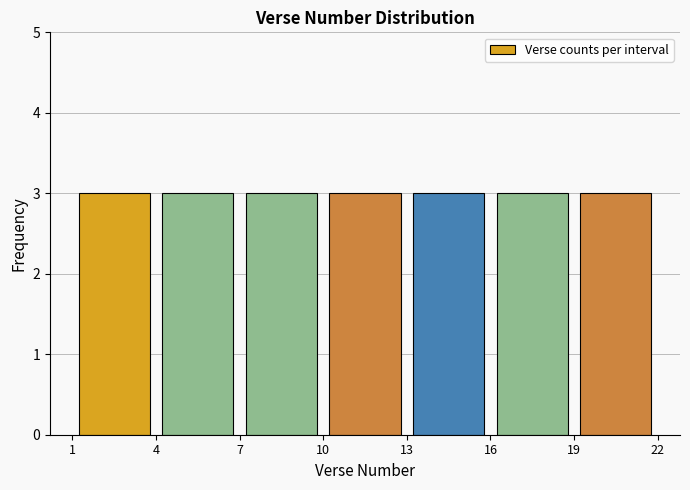

Reading left to right, list every bar in this chart as the range it spans on the x-axis followed by its height. The values are not printed on the chart, so give them approximately, as read against the axis.

1 to 4: 3
4 to 7: 3
7 to 10: 3
10 to 13: 3
13 to 16: 3
16 to 19: 3
19 to 22: 3